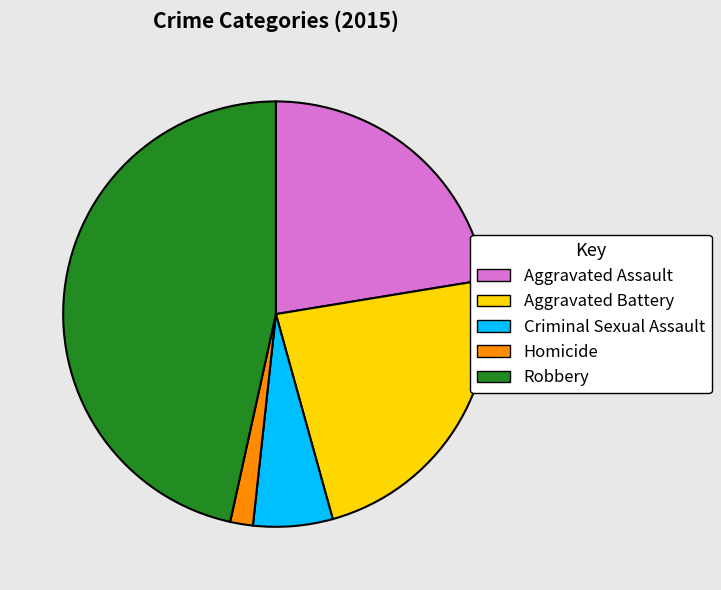

Rank the categories by value from lowest to highest.

Homicide, Criminal Sexual Assault, Aggravated Assault, Aggravated Battery, Robbery